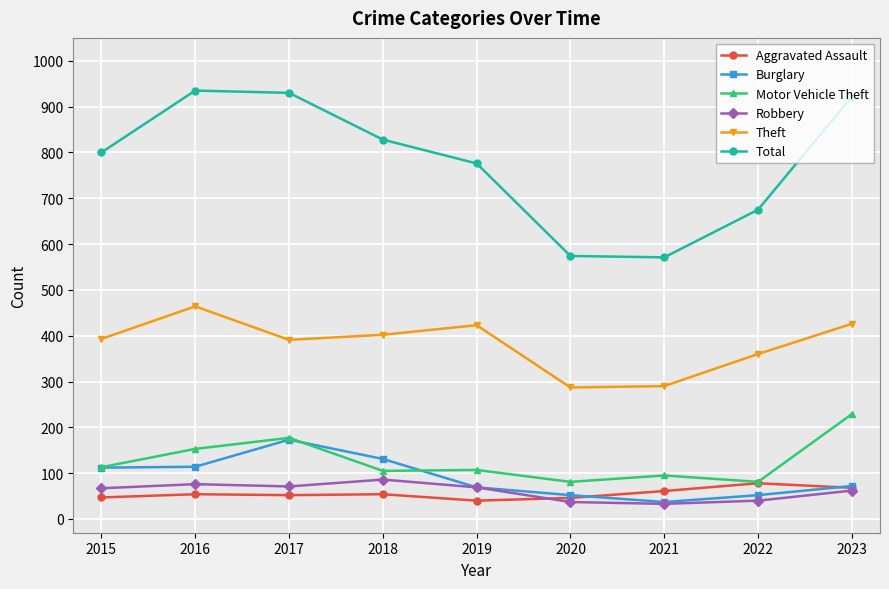

What is the difference between the highest and lowest values at 2017?

878